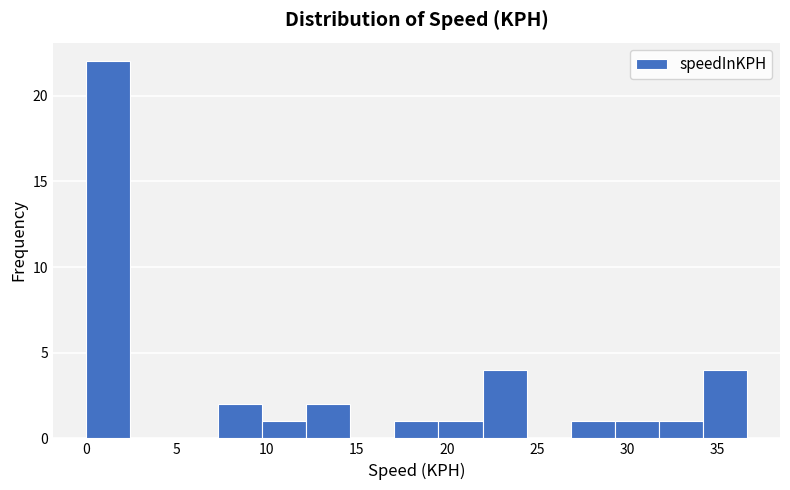

Which range on the x-axis has the tallest bar?

0.0 to 2.5